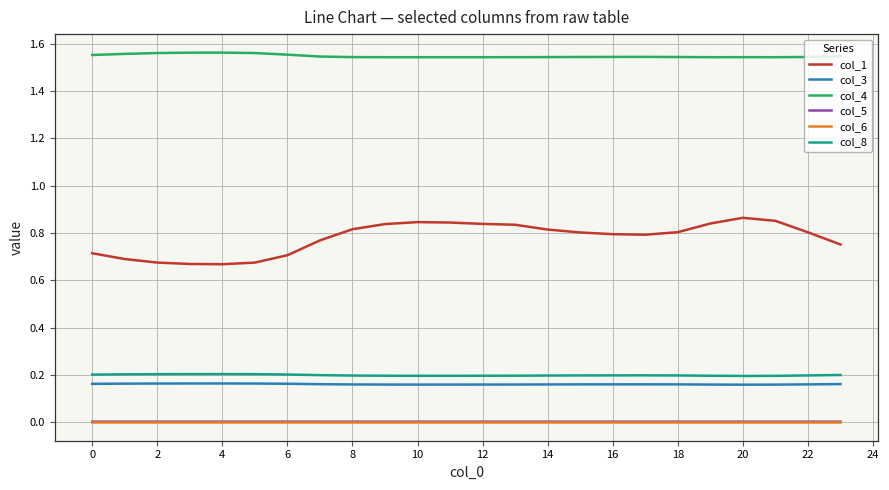

True or false: col_6 and col_3 cross at least once.

False